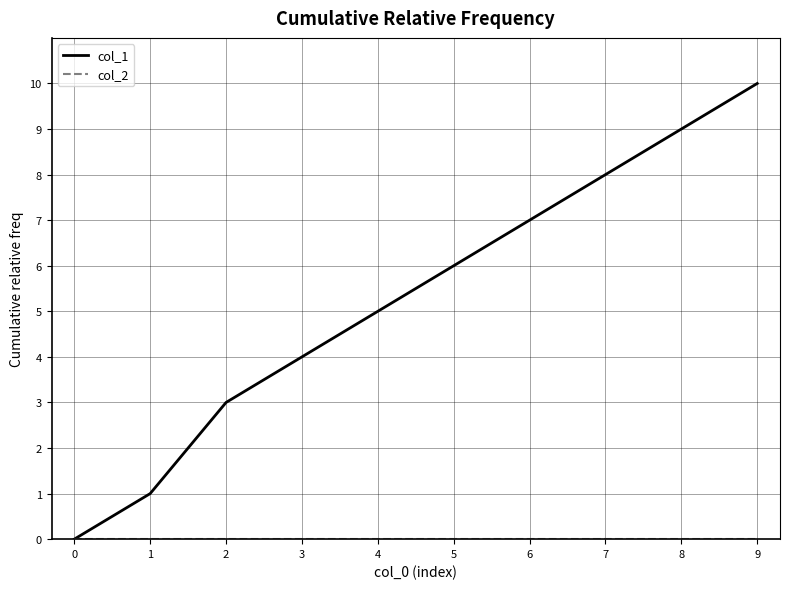

What is the maximum value for col_1?

10